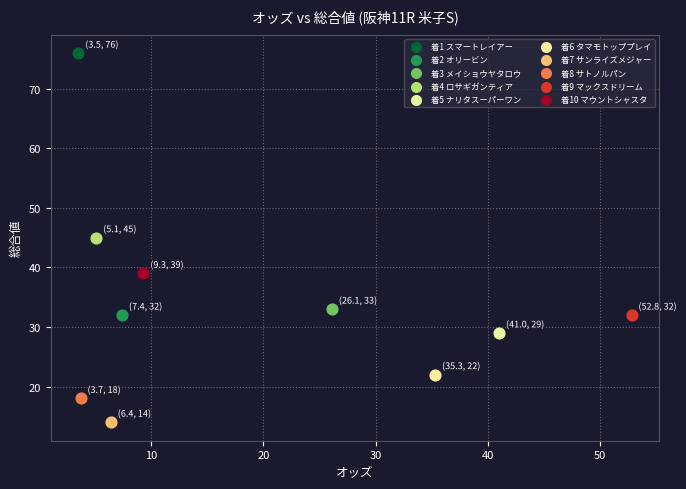

Which series contains the highest Y value?

着1 スマートレイアー